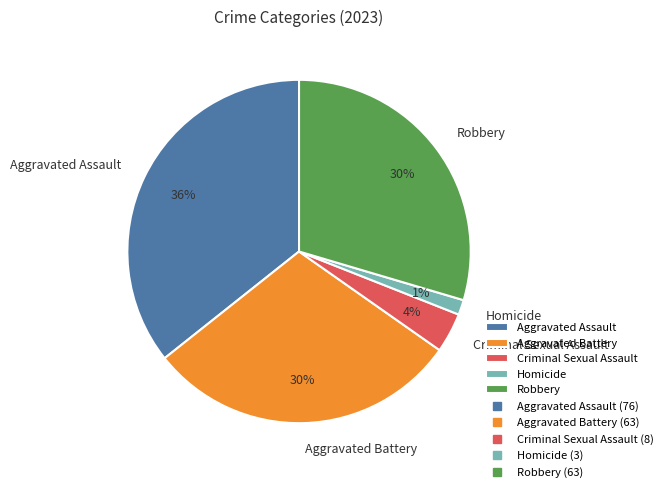

To the nearest percent, what portion does Criminal Sexual Assault represent?

4%